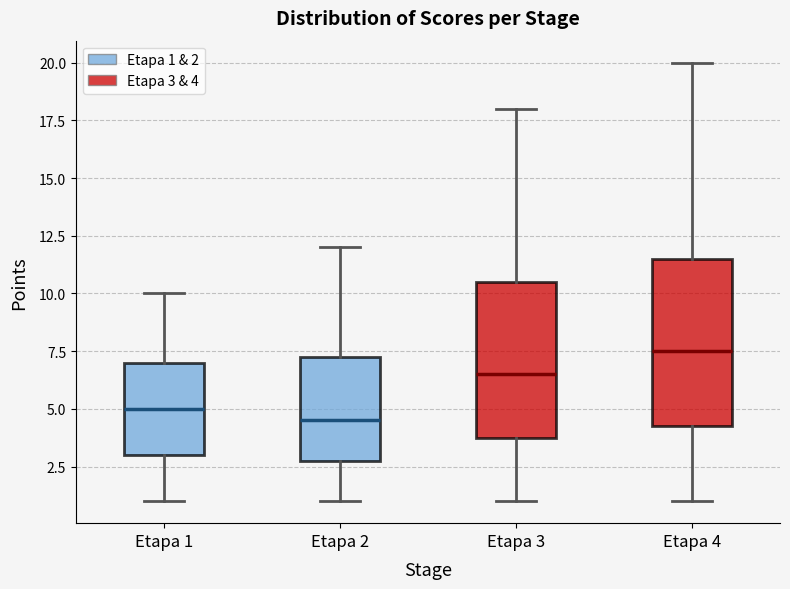

Which box is the tallest, from its lower edge to its upper edge?

Etapa 4